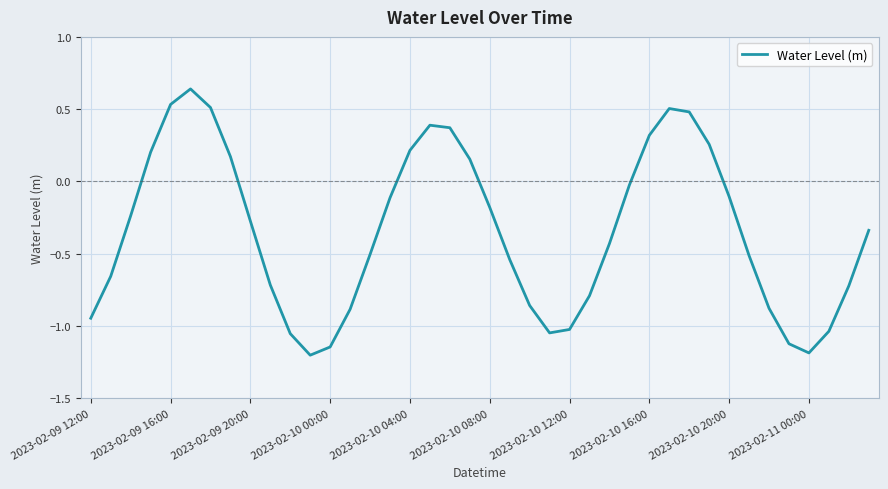

What is the difference between the maximum and minimum values?

1.8